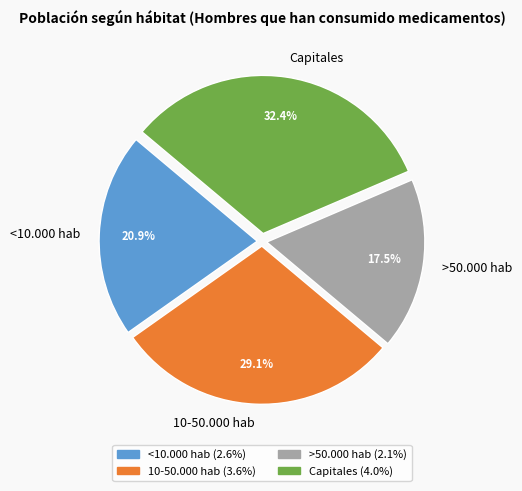

What percentage is NOT represented by 10-50.000 hab?

70.9%